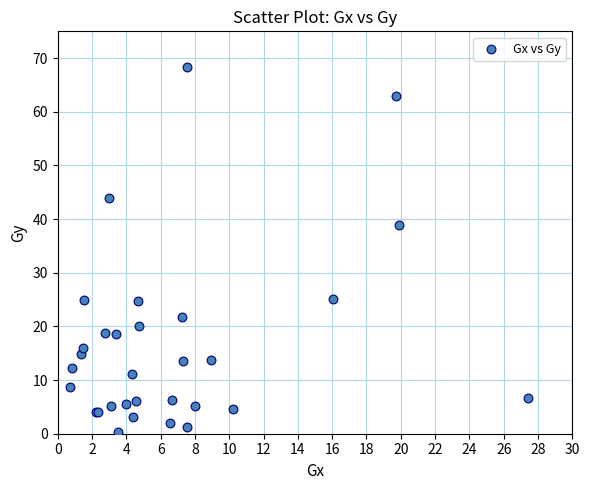

What Y value in the scatter plot is closest to 34?

38.9